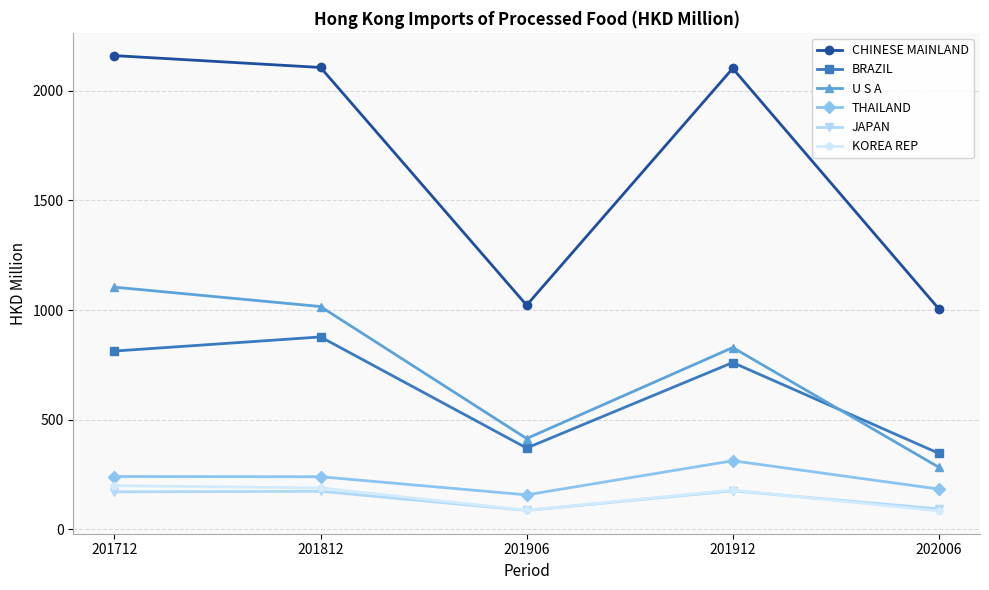

True or false: CHINESE MAINLAND has a value of 2101.4 at 201912.

True